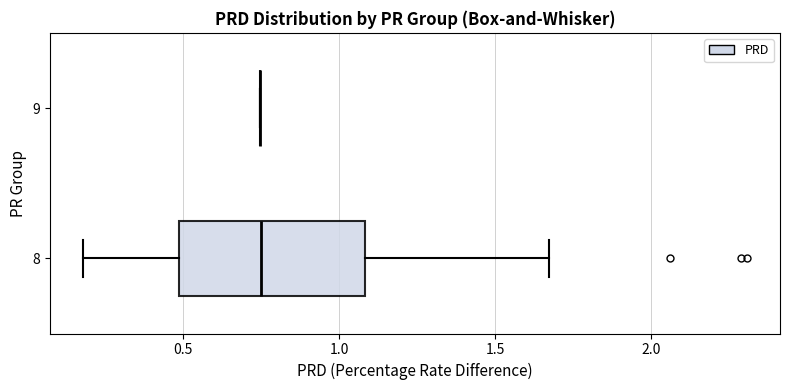

Reading bottom to top, transcribe this box plot: for each box, give where its median line is, the range the box spans, and where its two whiskers end, as read against the x-axis. The values are not printed on the chart, so give them approximately, as read against the axis.

8: median 0.75, box 0.50 to 1.10, whiskers 0.20 to 1.65
9: box collapsed to a line at 0.75, whiskers 0.75 to 0.75